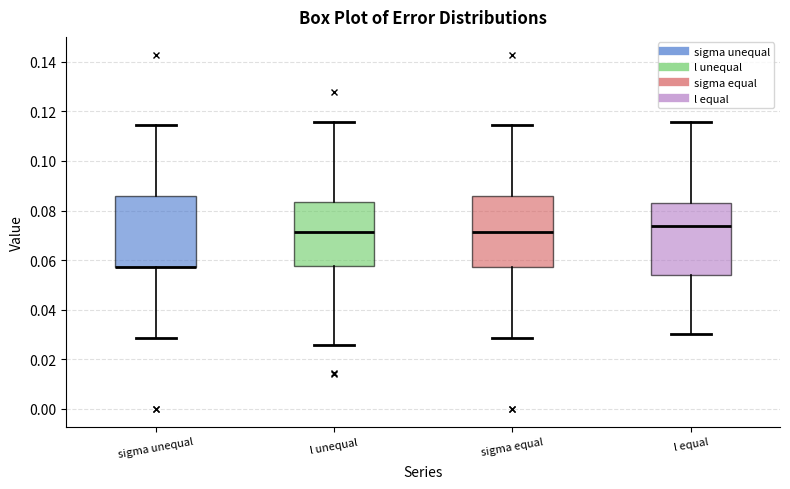

Reading left to right, read every box against the y-axis: the position of its median line, the range the box covers, and the ends of its whiskers. The values are not printed on the chart, so give them approximately, as read against the axis.

sigma unequal: median 0.058 (drawn on the box's lower edge), box 0.058 to 0.086, whiskers 0.028 to 0.114
l unequal: median 0.072, box 0.058 to 0.084, whiskers 0.026 to 0.116
sigma equal: median 0.072, box 0.058 to 0.086, whiskers 0.028 to 0.114
l equal: median 0.074, box 0.054 to 0.084, whiskers 0.030 to 0.116